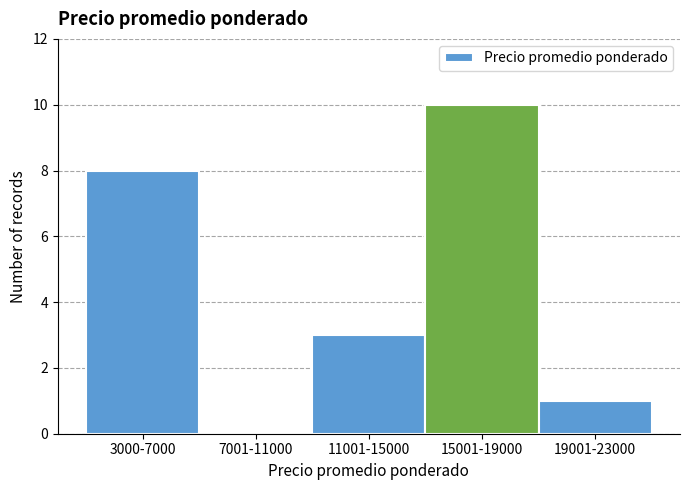

Reading left to right, list all the values displayed in this chart.

3000-7000=8	7001-11000=0	11001-15000=3	15001-19000=10	19001-23000=1